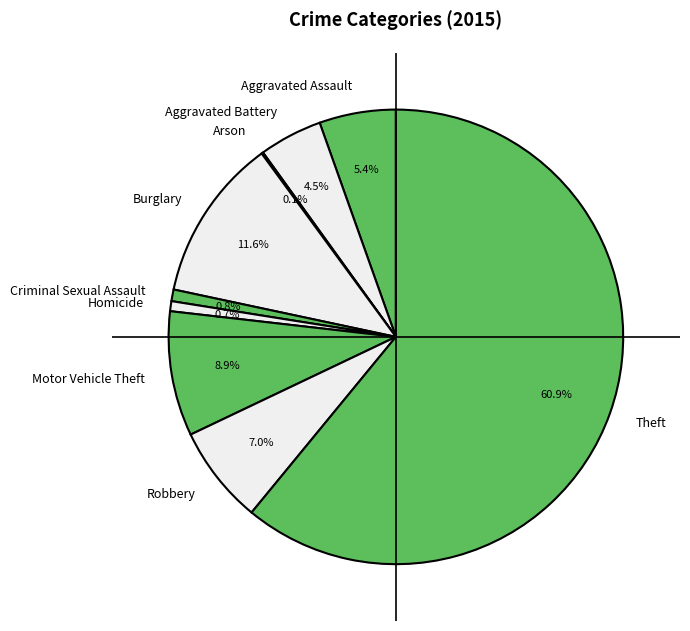

What portion of the pie excludes Robbery?

93.0%